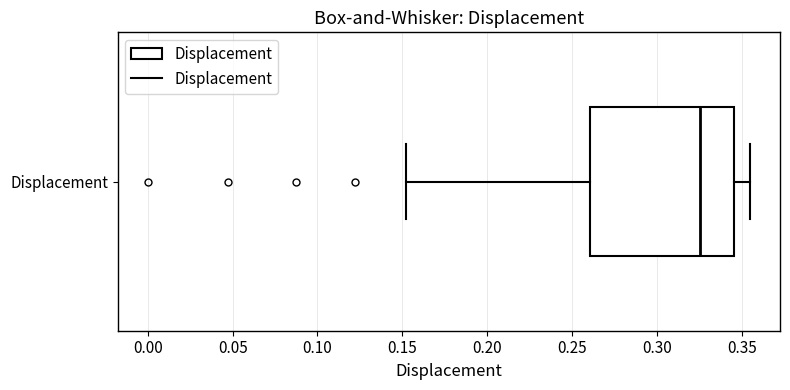

Read this box plot against the x-axis: the position of the median line, the range covered by the box, and the ends of both whiskers. The values are not printed on the chart, so give them approximately, as read against the axis.

median 0.325, box 0.260 to 0.345, whiskers 0.150 to 0.355